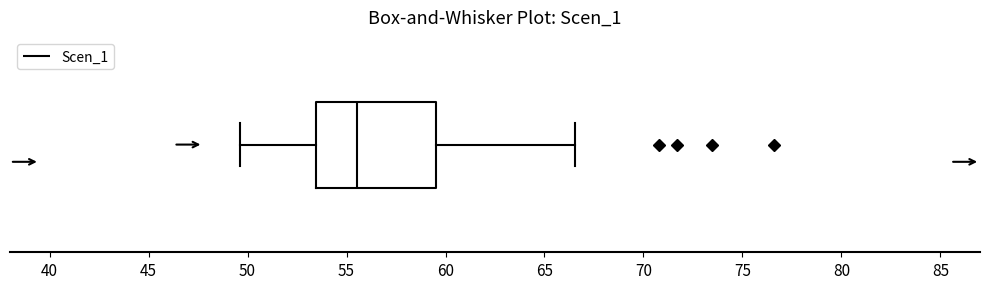

Transcribe this box plot: give where the median line is, the range the box spans, and where the two whiskers end, as read against the x-axis. The values are not printed on the chart, so give them approximately, as read against the axis.

median 55.5, box 53.5 to 59.5, whiskers 49.5 to 66.5